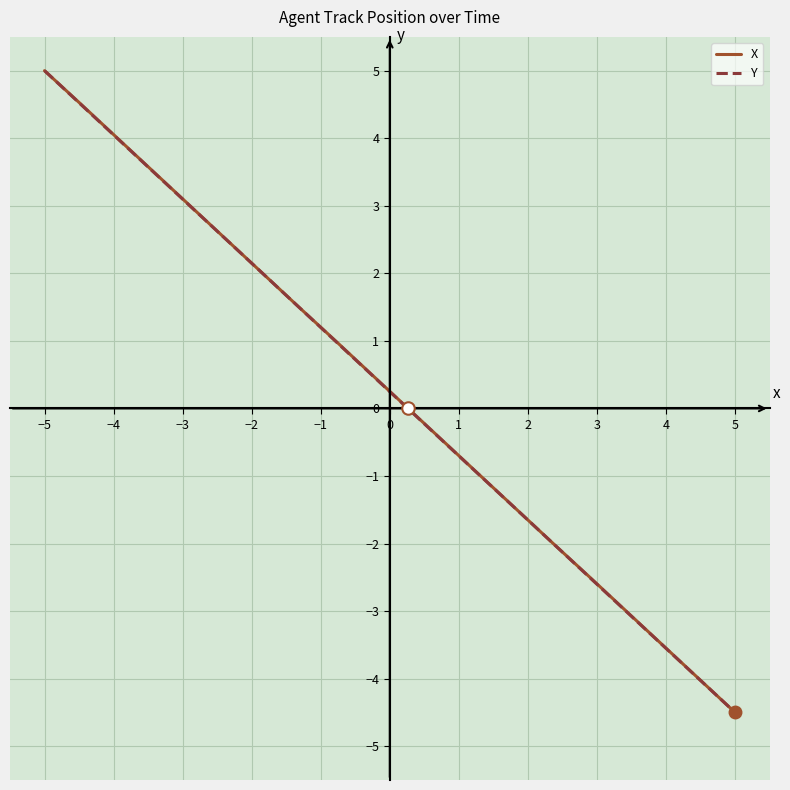

What is the maximum value shown in the chart?

5.0